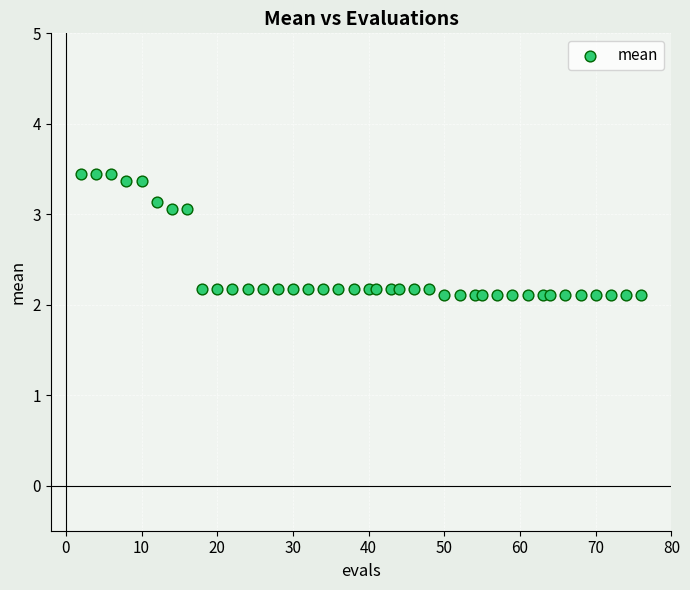

What is the range of Y values (max minus min)?

1.3